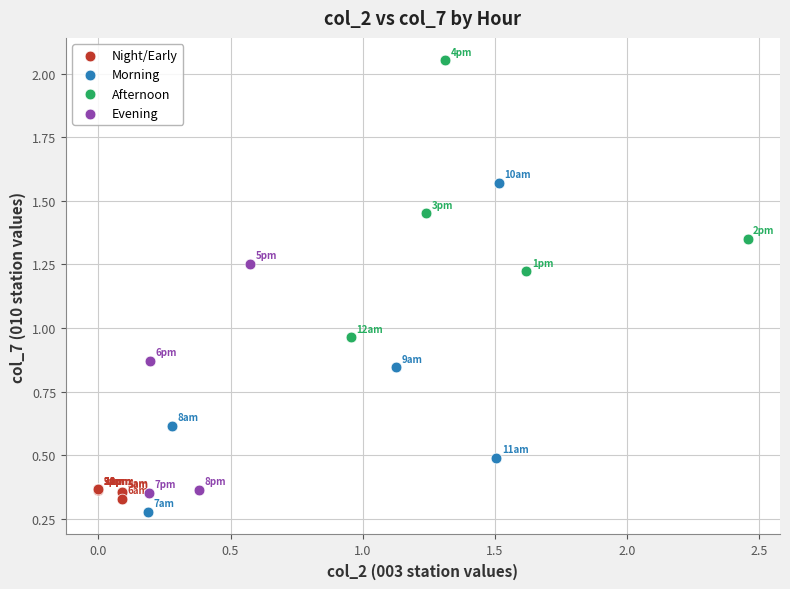

Which series reaches the minimum Y coordinate?

Morning